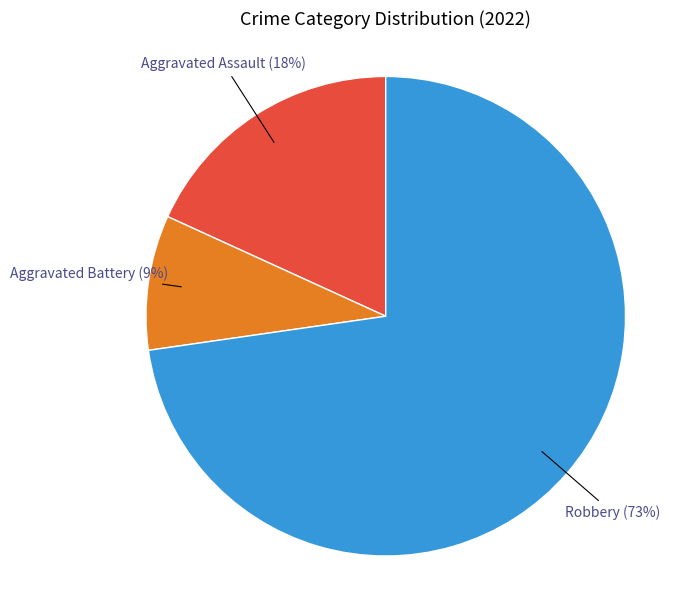

Is there any slice that represents more than half of the pie?

Yes